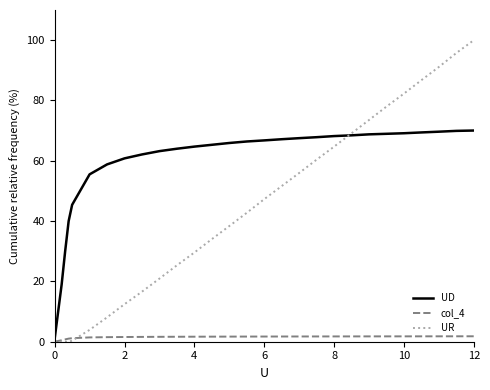

True or false: UD and col_4 intersect in this chart.

False